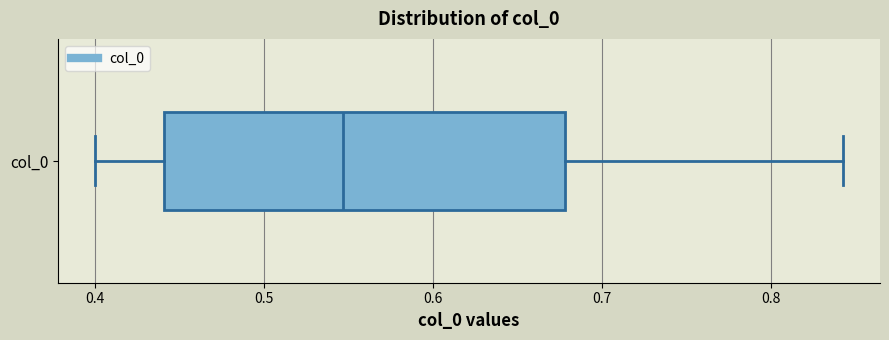

Where does the left whisker of the box for col_0 end on the x-axis? The values are not printed on the chart, so give them approximately, as read against the axis.

0.40